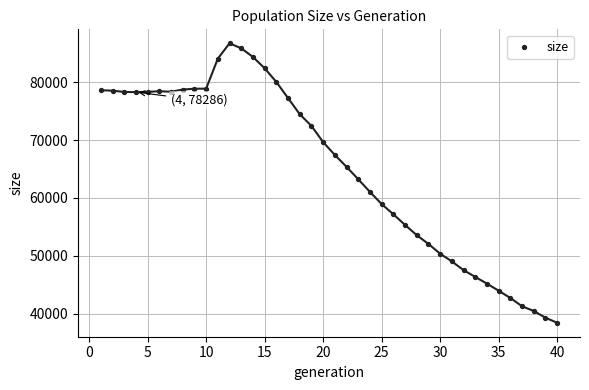

What is the range of X values (max minus min)?

39